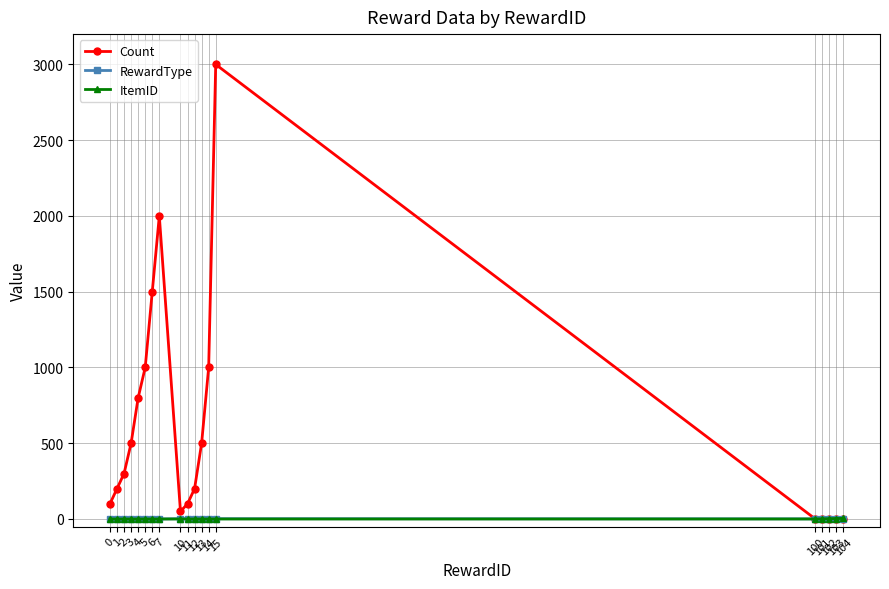

Which series changed the most between 13 and 103?

Count